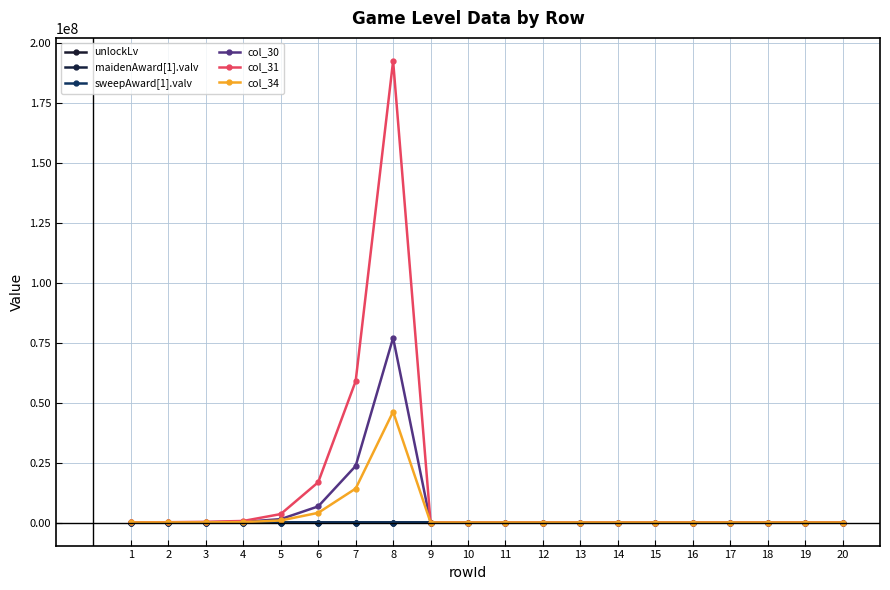

At how many categories does at least one series exceed 136657648?

1